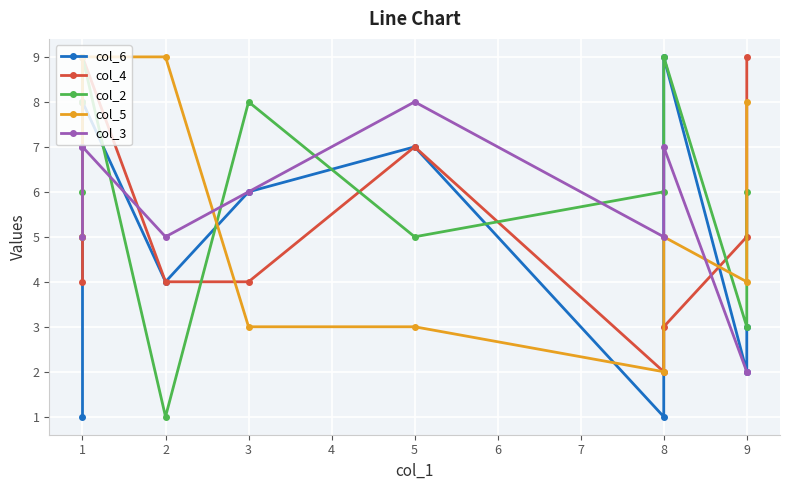

Count the col_4 values in the range 4 to 8.

6